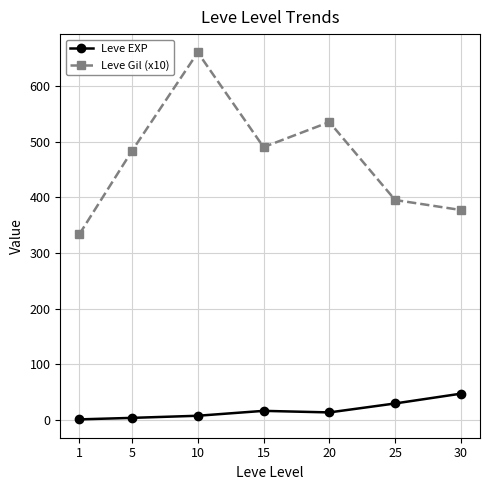

List the series in order of their overall mean, lowest first.

Leve EXP, Leve Gil (x10)